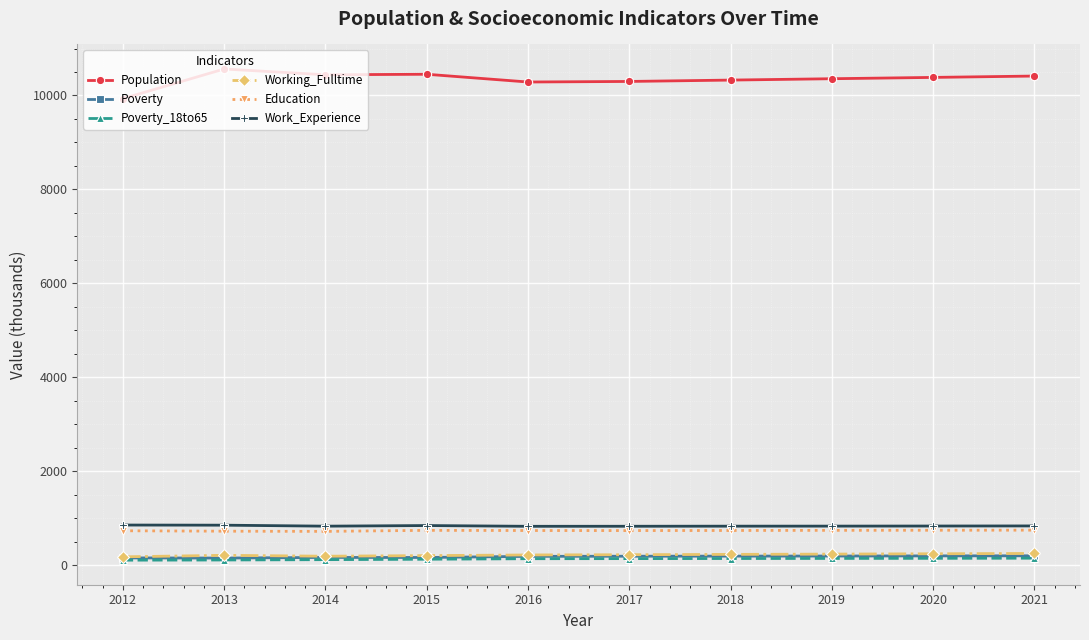

Which series has the largest total across all categories?

Population